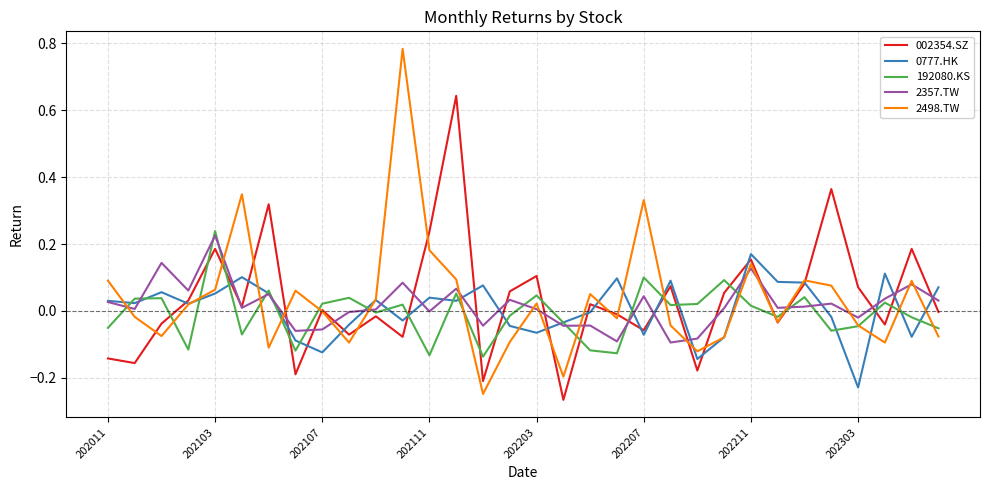

Which series has the largest range (max minus min)?

2498.TW